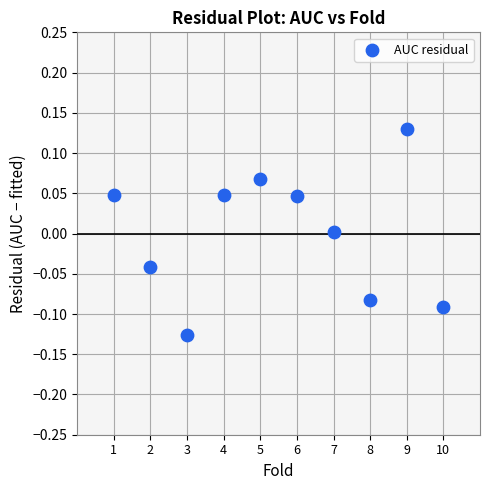

What is the range of Y values (max minus min)?

0.3